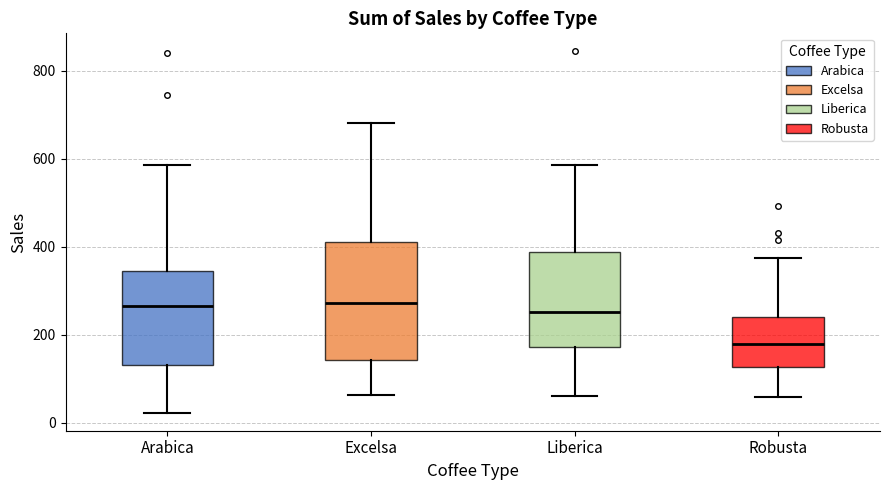

Comparing the boxes themselves (not the whiskers), which one is the tallest?

Excelsa